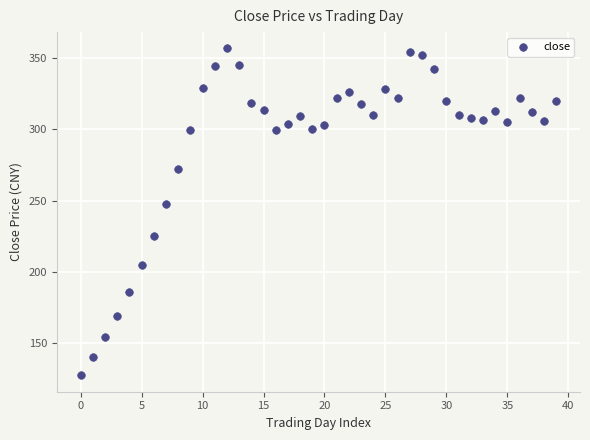

What is the range of Y values (max minus min)?

230.0